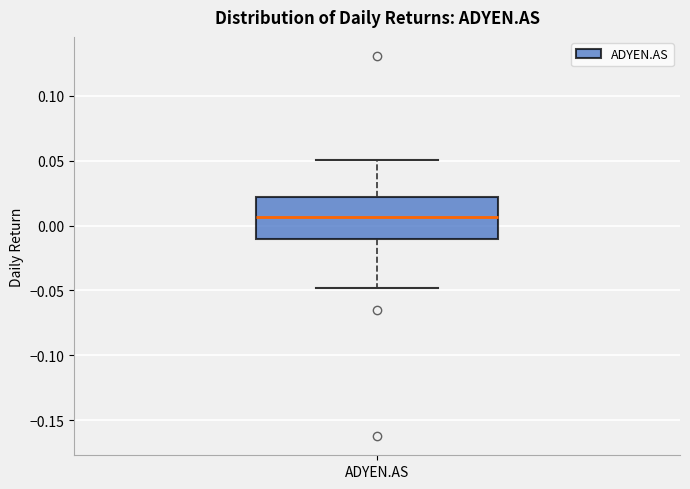

Transcribe this box plot: give where the median line is, the range the box spans, and where the two whiskers end, as read against the y-axis. The values are not printed on the chart, so give them approximately, as read against the axis.

median 0.005, box -0.010 to 0.020, whiskers -0.050 to 0.050